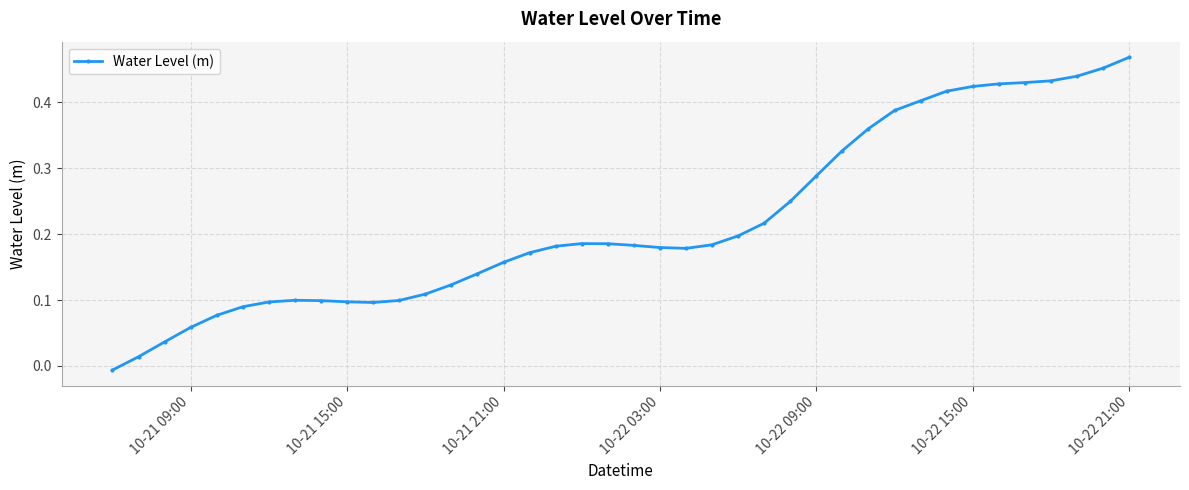

What is the sum of all values?

8.8